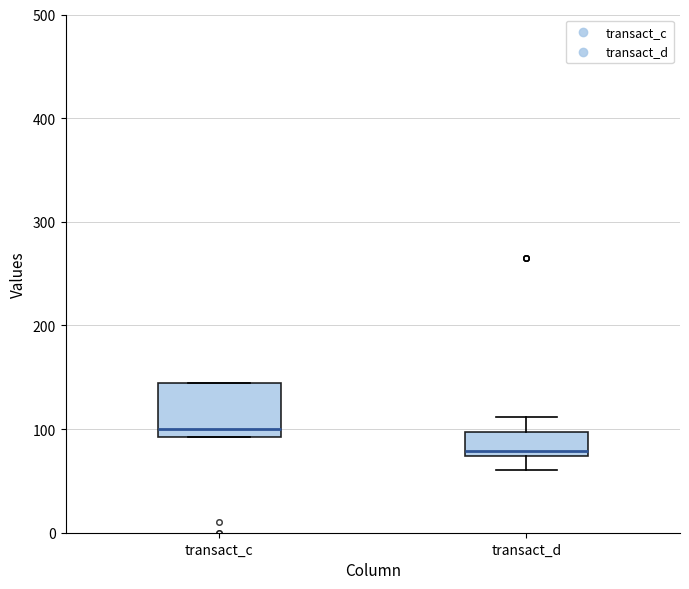

Reading left to right, read every box against the y-axis: the position of its median line, the range the box covers, and the ends of its whiskers. The values are not printed on the chart, so give them approximately, as read against the axis.

transact_c: median 100, box 90 to 140, whiskers 90 to 140
transact_d: median 80, box 70 to 100, whiskers 60 to 110